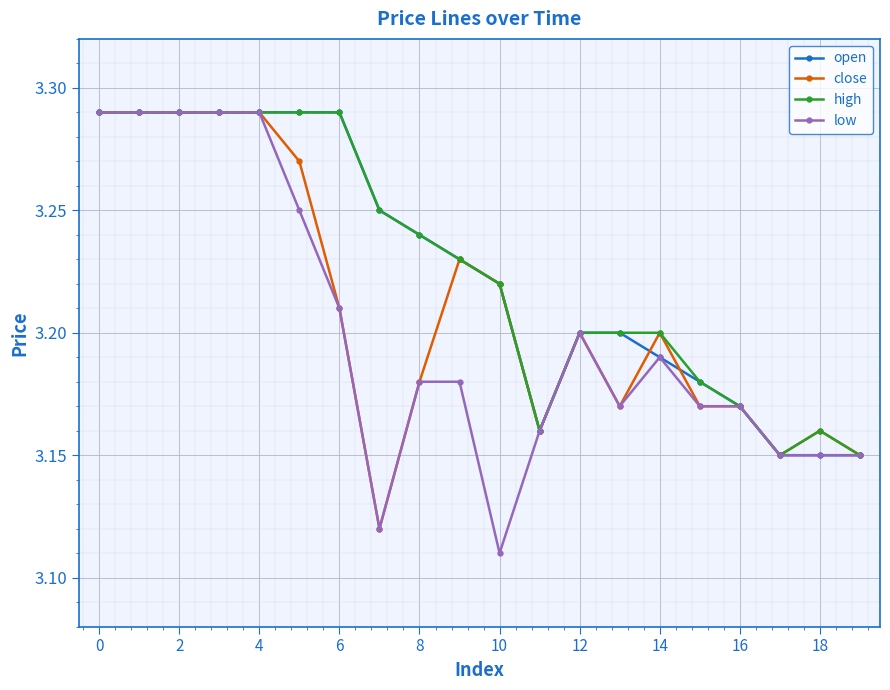

True or false: low has more than 0 points higher than both neighbors.

True